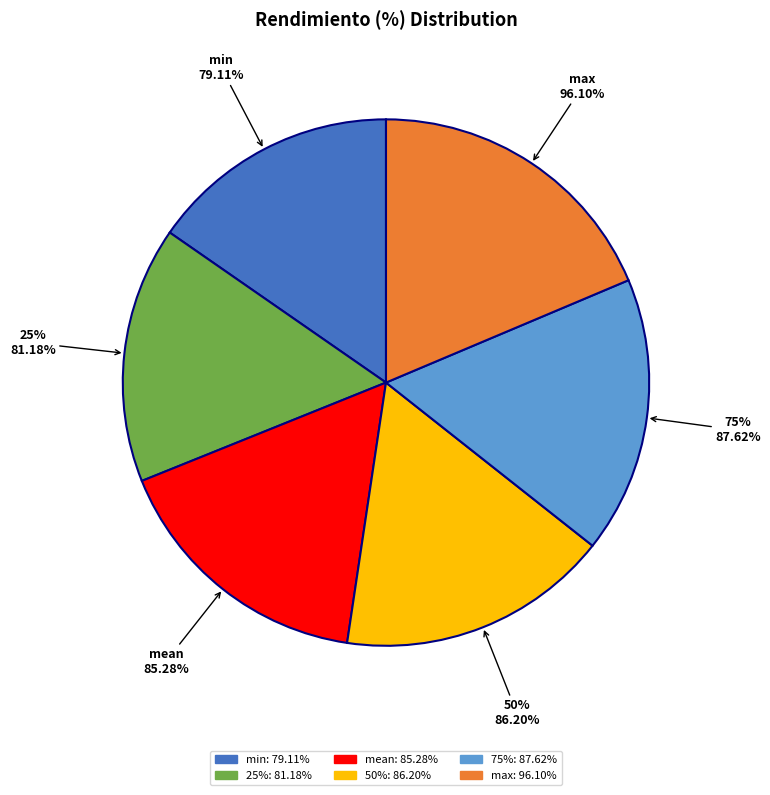

Rank the categories by value from highest to lowest.

max, 75%, 50%, mean, 25%, min